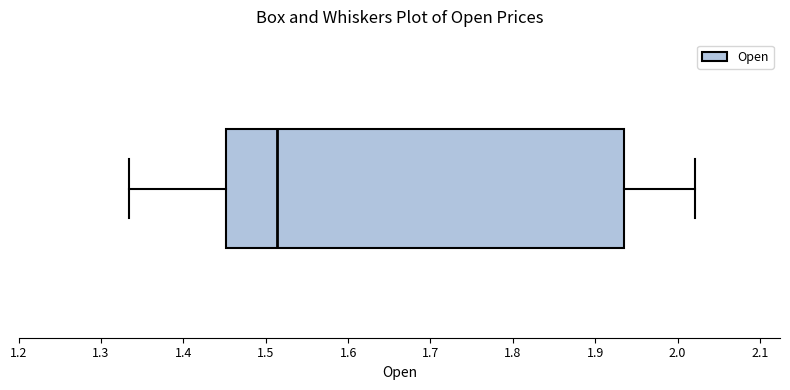

Read this box plot against the x-axis: the position of the median line, the range covered by the box, and the ends of both whiskers. The values are not printed on the chart, so give them approximately, as read against the axis.

median 1.51, box 1.45 to 1.94, whiskers 1.33 to 2.02